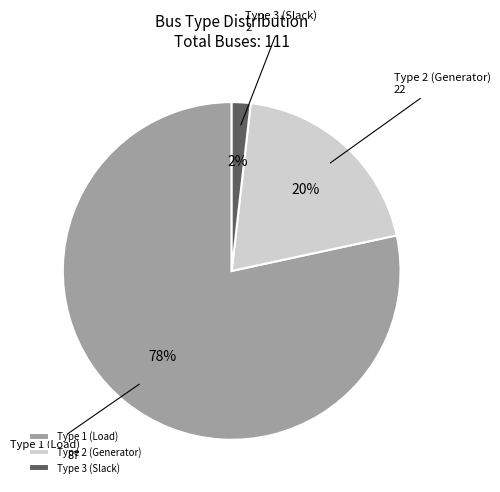

Between Type 1 (Load) and Type 3 (Slack), which is larger?

Type 1 (Load)